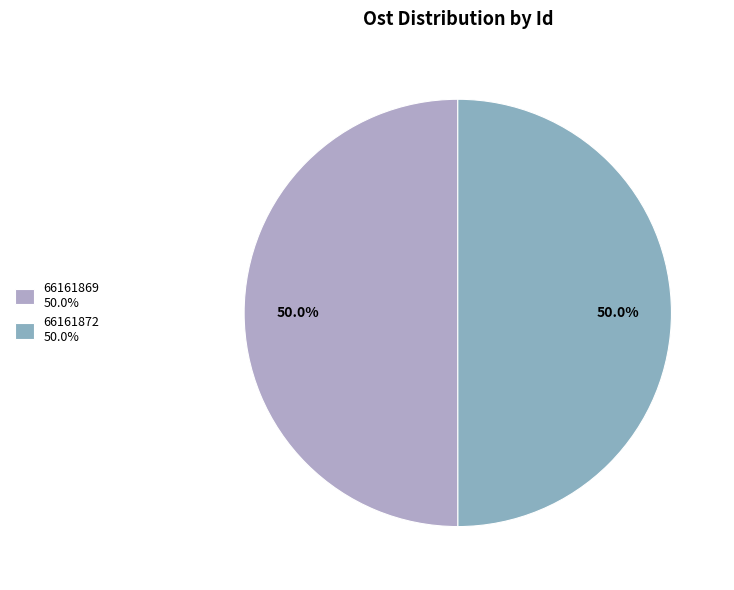

How many segments does this pie chart have?

2